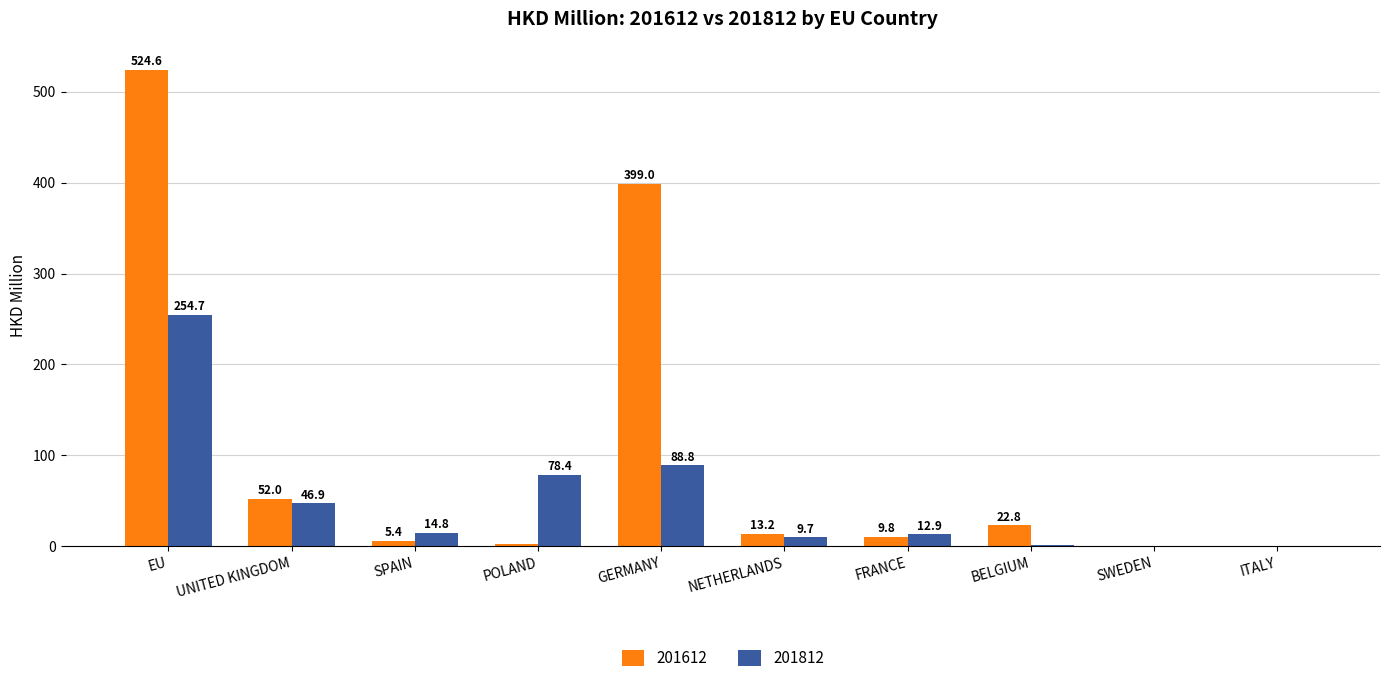

Which category has the highest value across all series?

EU